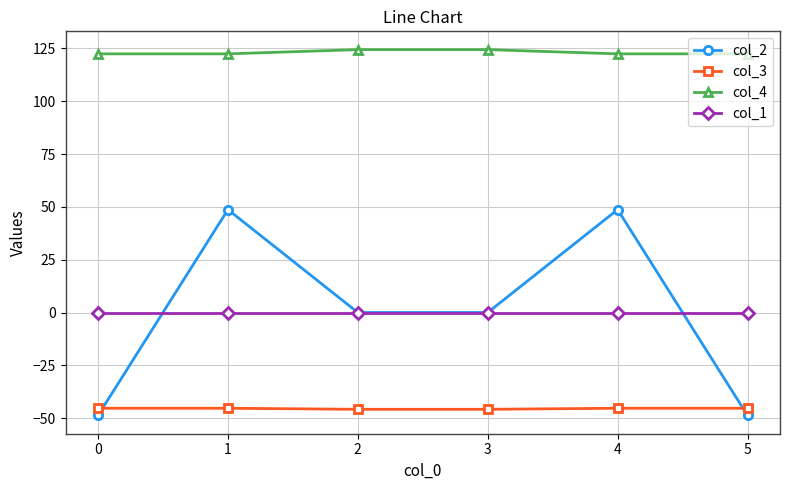

Which series ends up on top after the final intersection of col_2 and col_3?

col_3